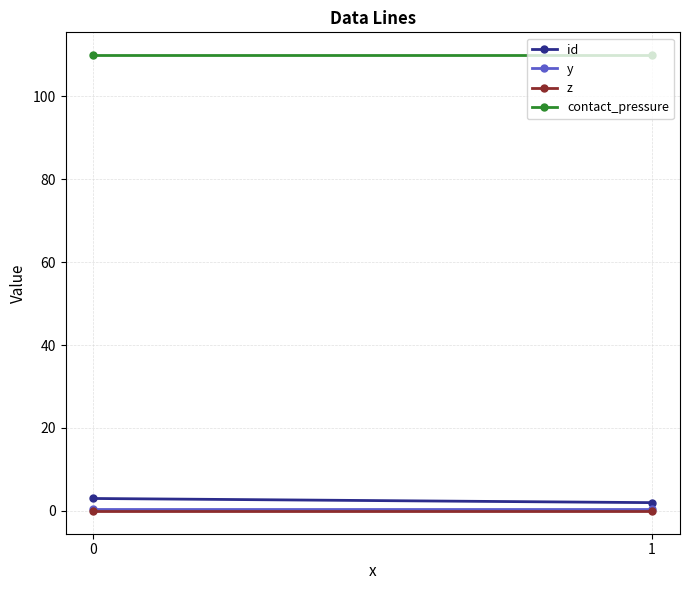

At 0, list the series in order from largest to smallest.

contact_pressure, id, y, z